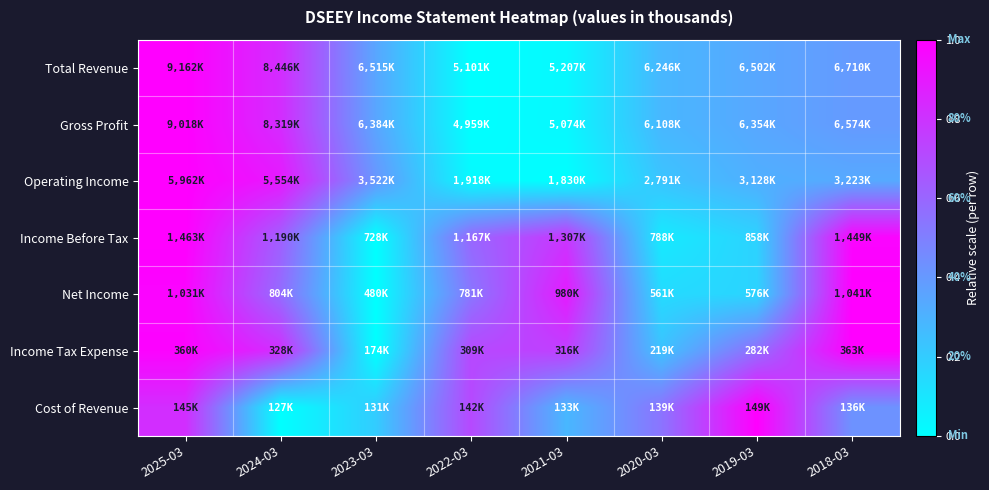

Reading left to right, what are all the values shown in this chart?

Total Revenue: 2025-03=1.0	2024-03=0.8	2023-03=0.3	2022-03=0.0	2021-03=0.0	2020-03=0.3	2019-03=0.3	2018-03=0.4
Gross Profit: 2025-03=1.0	2024-03=0.8	2023-03=0.4	2022-03=0.0	2021-03=0.0	2020-03=0.3	2019-03=0.3	2018-03=0.4
Operating Income: 2025-03=1.0	2024-03=0.9	2023-03=0.4	2022-03=0.0	2021-03=0.0	2020-03=0.2	2019-03=0.3	2018-03=0.3
Income Before Tax: 2025-03=1.0	2024-03=0.6	2023-03=0.0	2022-03=0.6	2021-03=0.8	2020-03=0.1	2019-03=0.2	2018-03=1.0
Net Income: 2025-03=1.0	2024-03=0.6	2023-03=0.0	2022-03=0.5	2021-03=0.9	2020-03=0.1	2019-03=0.2	2018-03=1.0
Income Tax Expense: 2025-03=1.0	2024-03=0.8	2023-03=0.0	2022-03=0.7	2021-03=0.8	2020-03=0.2	2019-03=0.6	2018-03=1.0
Cost of Revenue: 2025-03=0.8	2024-03=0.0	2023-03=0.2	2022-03=0.7	2021-03=0.3	2020-03=0.5	2019-03=1.0	2018-03=0.4